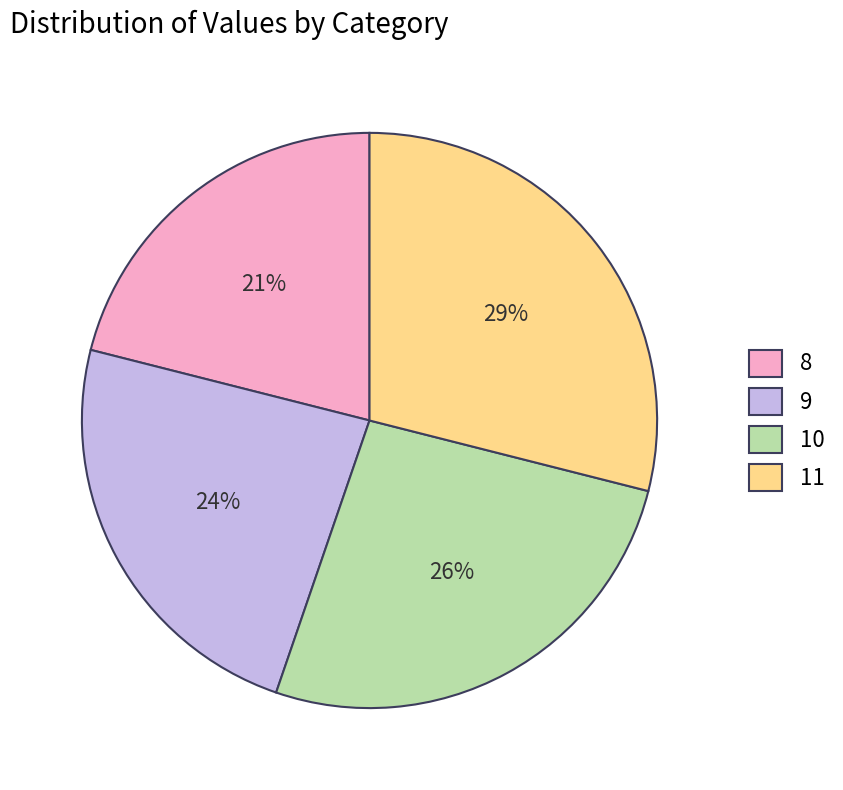

Is there any slice that represents more than half of the pie?

No